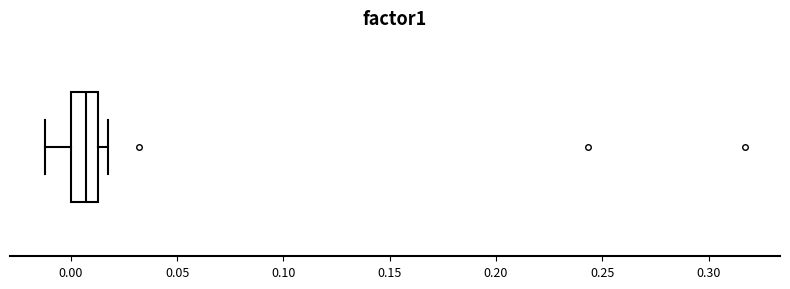

Read this box plot against the x-axis: the position of the median line, the range covered by the box, and the ends of both whiskers. The values are not printed on the chart, so give them approximately, as read against the axis.

median 0.005, box 0.000 to 0.015, whiskers -0.010 to 0.015 (just right of the box's right edge)